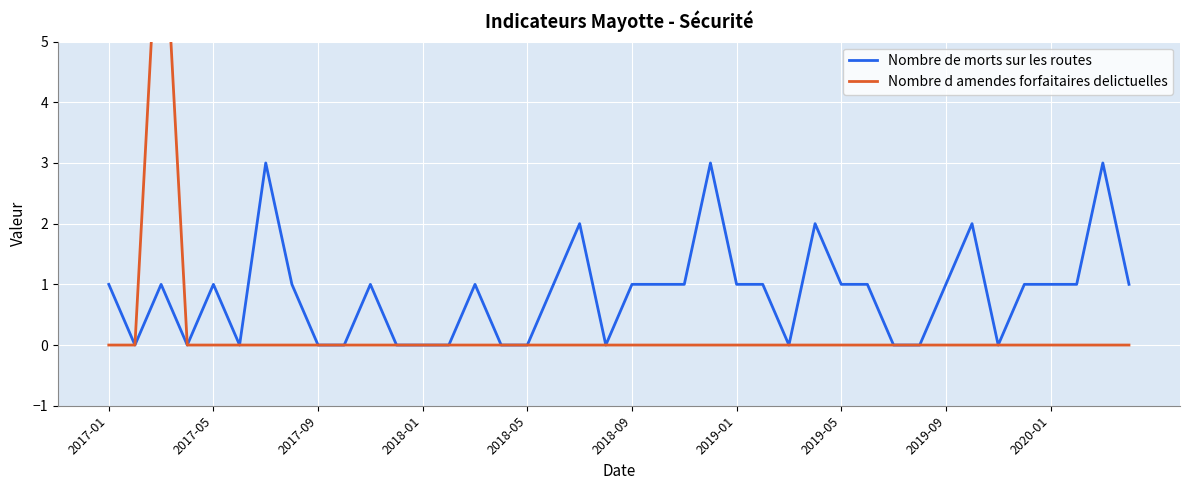

What position from the right is 25?

15